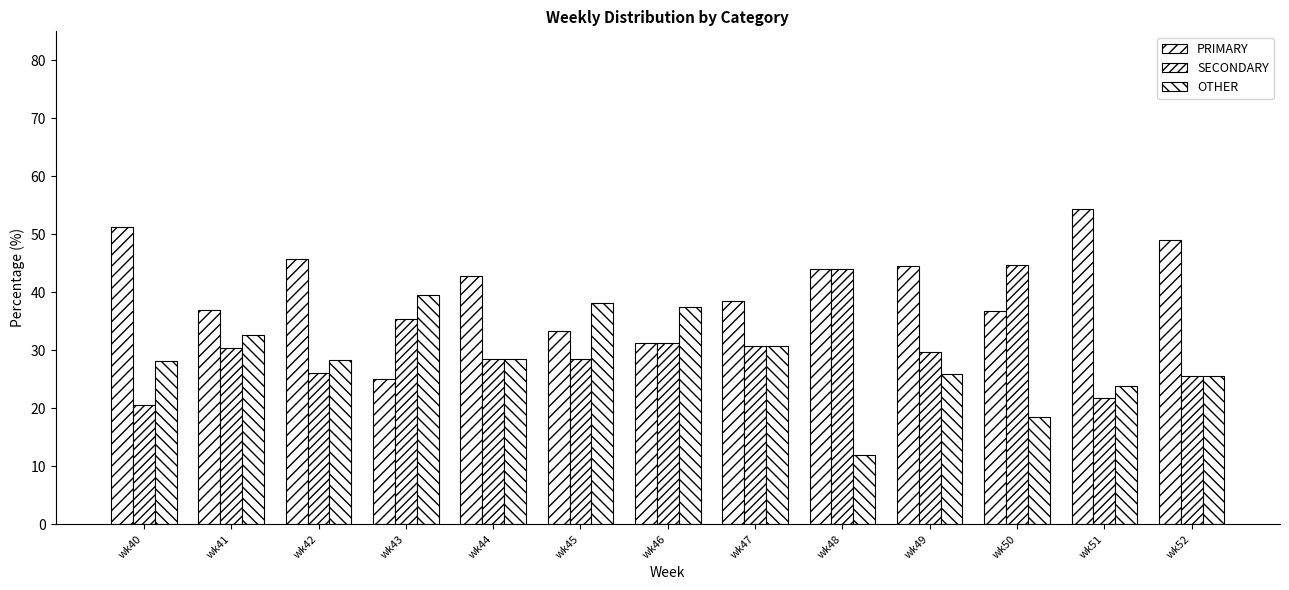

Is it true that OTHER equals 25.9 at wk49?

True